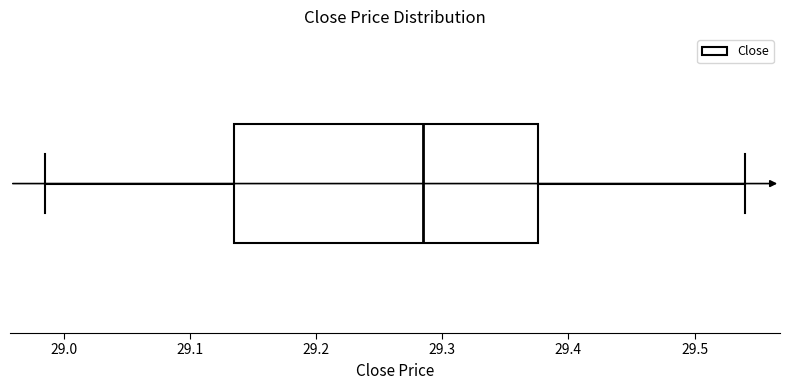

Where does the right whisker of the box end on the x-axis? The values are not printed on the chart, so give them approximately, as read against the axis.

29.54